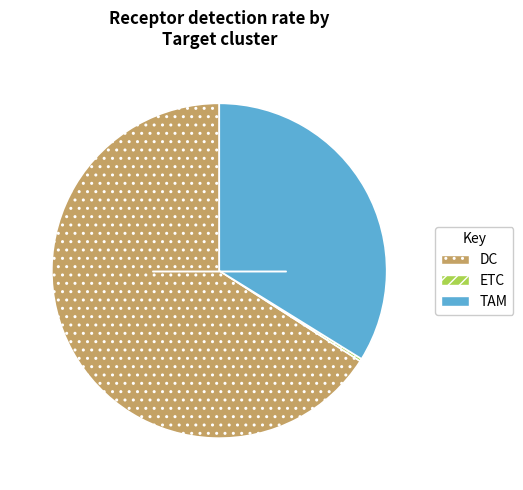

Is there a majority slice in this chart?

Yes